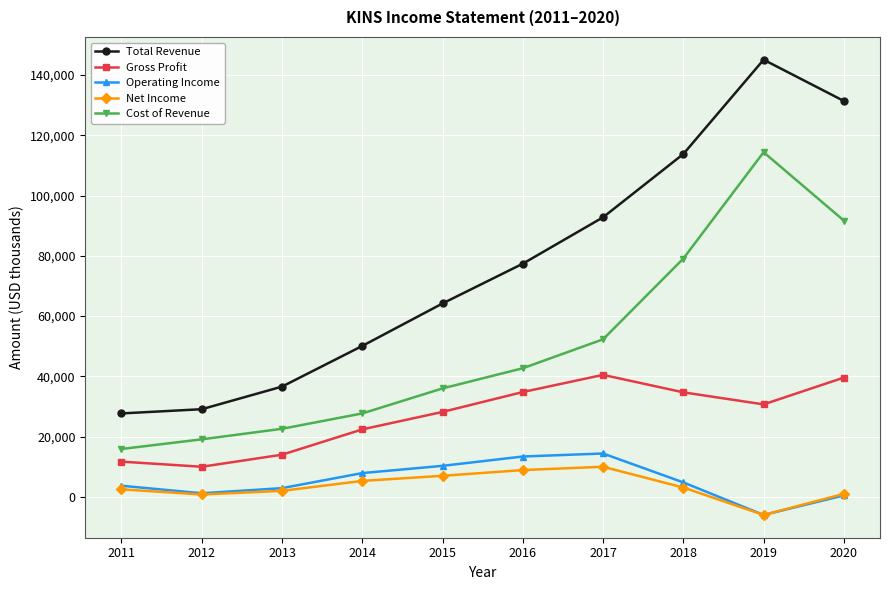

What is the total value across all series at 2013?

78100